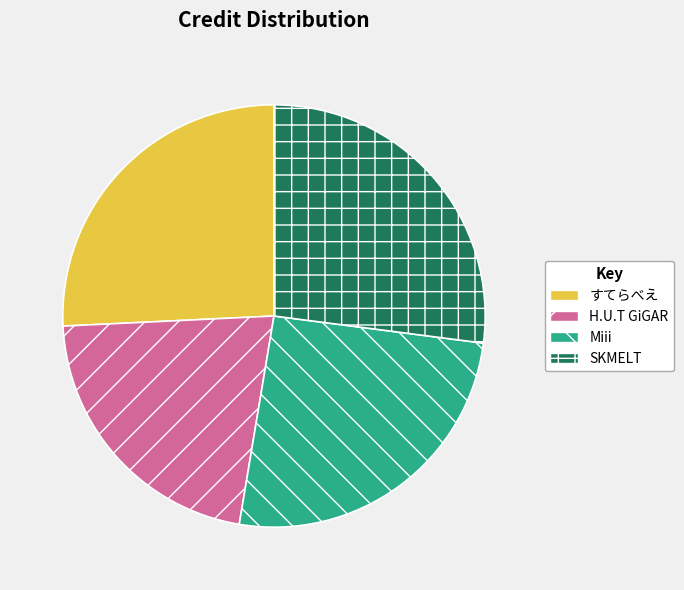

Which category has the biggest portion of the pie?

SKMELT